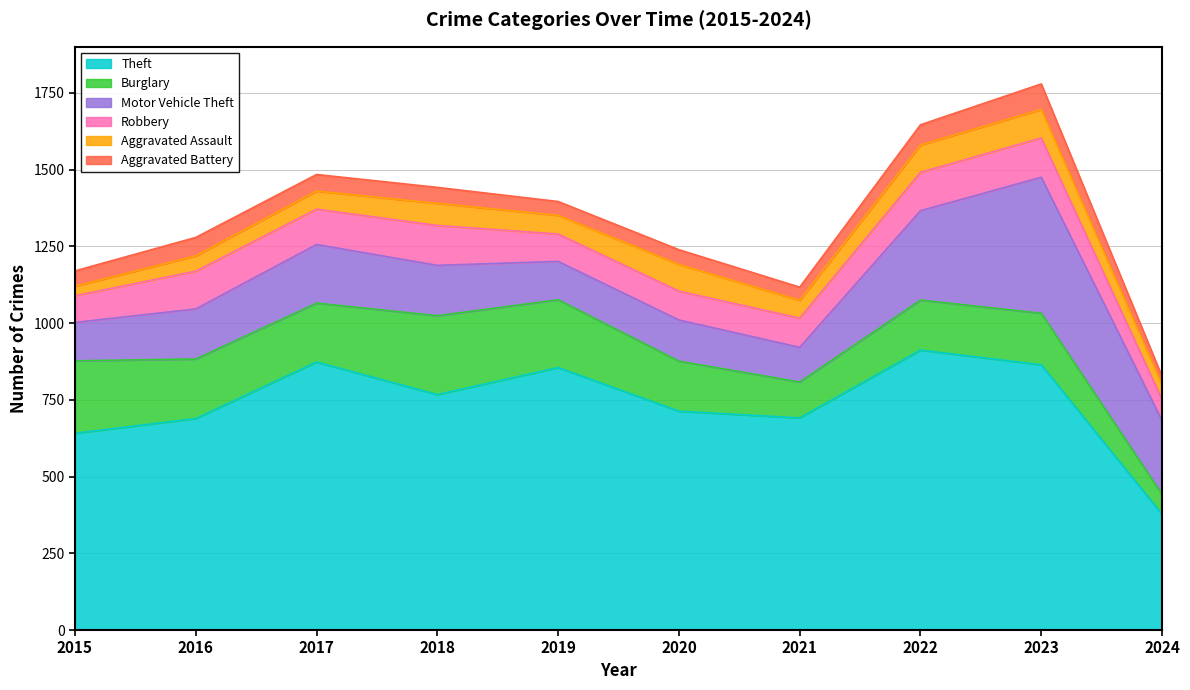

Does the chart display data point markers on the line(s)?

No